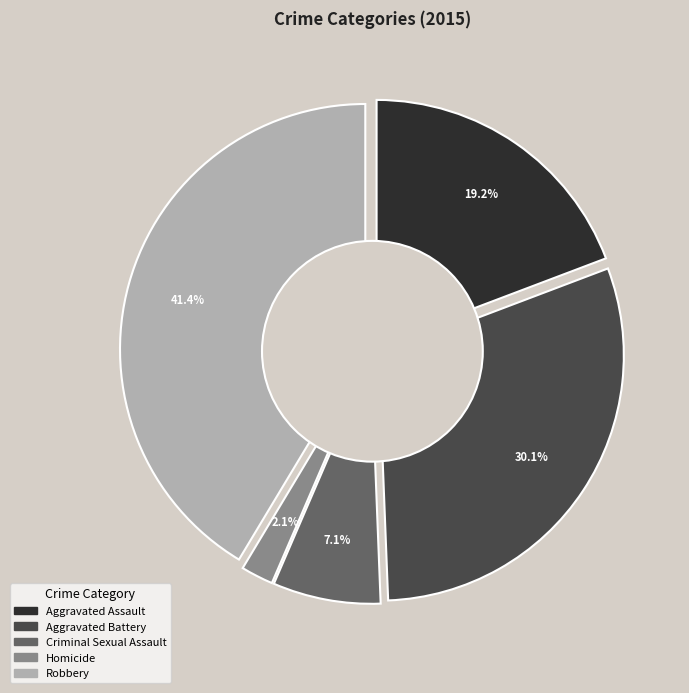

How many slices are in this pie chart?

5